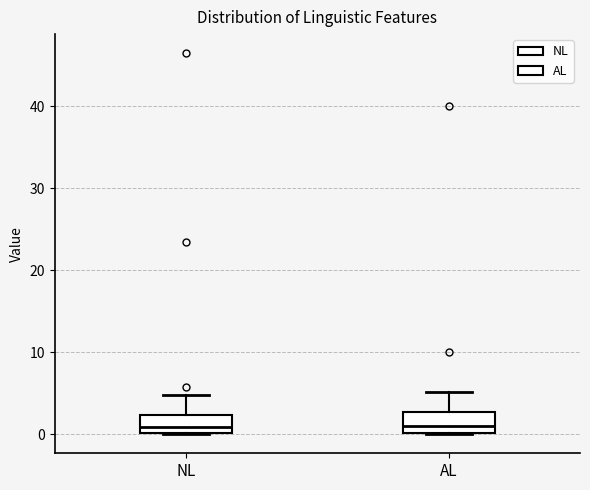

Where does the median line of the box for NL sit on the y-axis? The values are not printed on the chart, so give them approximately, as read against the axis.

1